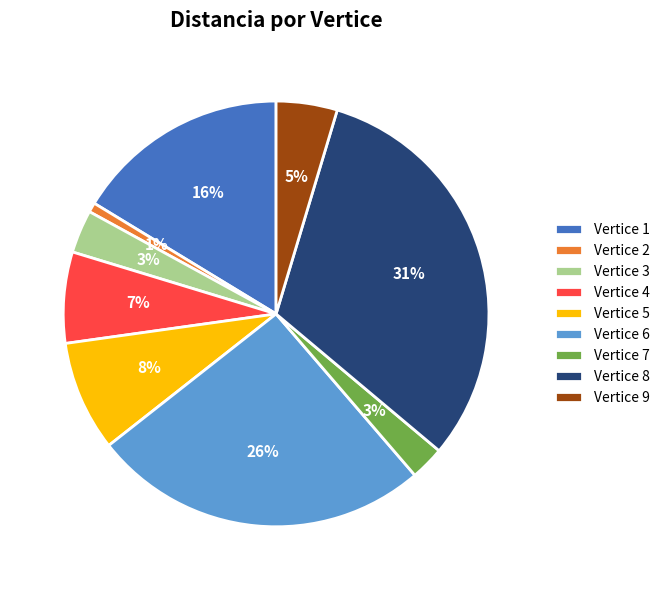

Is there any slice that represents more than half of the pie?

No